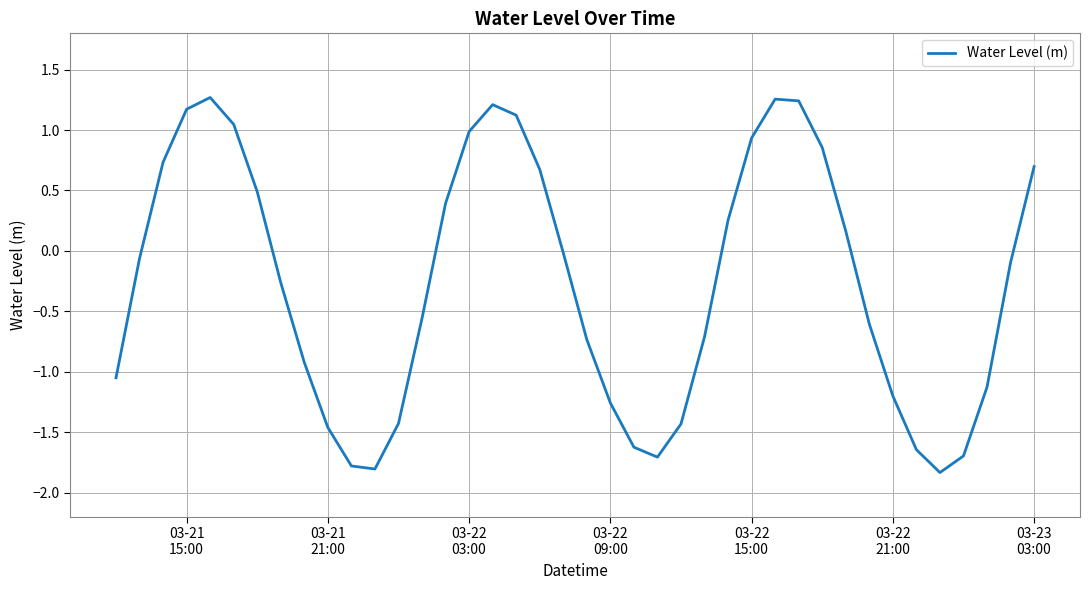

What is the minimum value shown in the chart?

-1.8